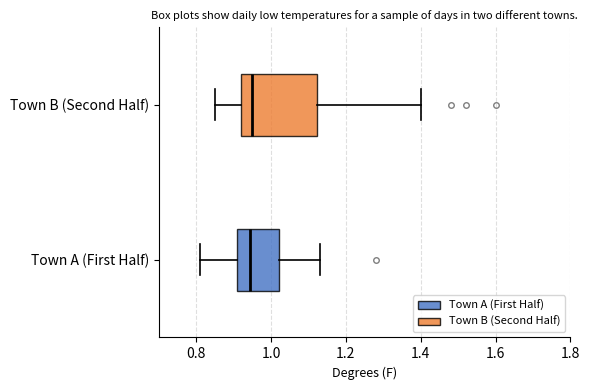

Comparing the boxes themselves (not the whiskers), which one is the widest?

Town B (Second Half)